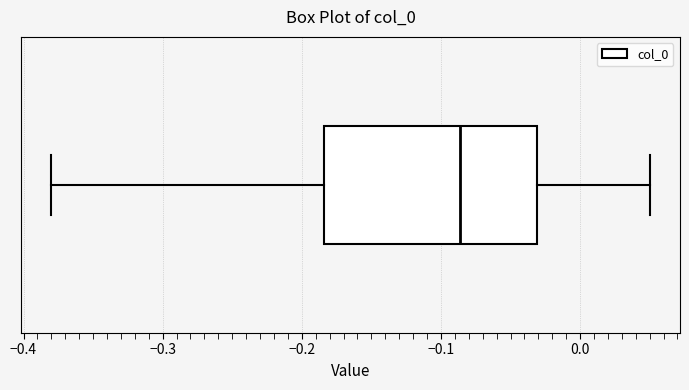

Read this box plot against the x-axis: the position of the median line, the range covered by the box, and the ends of both whiskers. The values are not printed on the chart, so give them approximately, as read against the axis.

median -0.09, box -0.18 to -0.03, whiskers -0.38 to 0.05